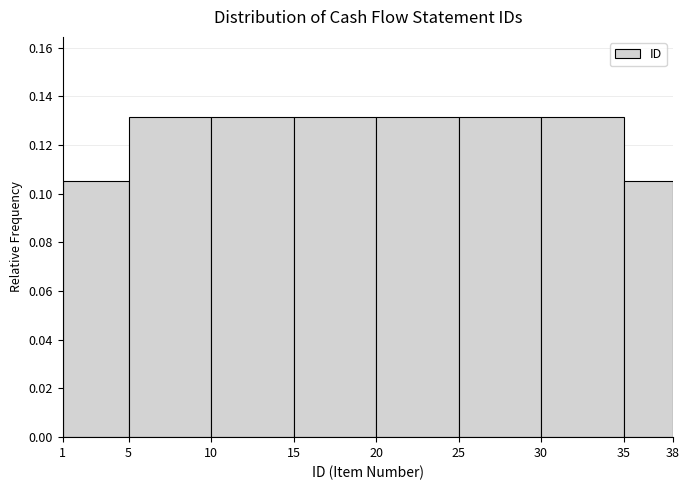

Reading left to right, transcribe this chart: for each bar, give the range it covers on the x-axis and its height. The values are not printed on the chart, so give them approximately, as read against the axis.

1 to 5: 0.106
5 to 10: 0.132
10 to 15: 0.132
15 to 20: 0.132
20 to 25: 0.132
25 to 30: 0.132
30 to 35: 0.132
35 to 38: 0.106